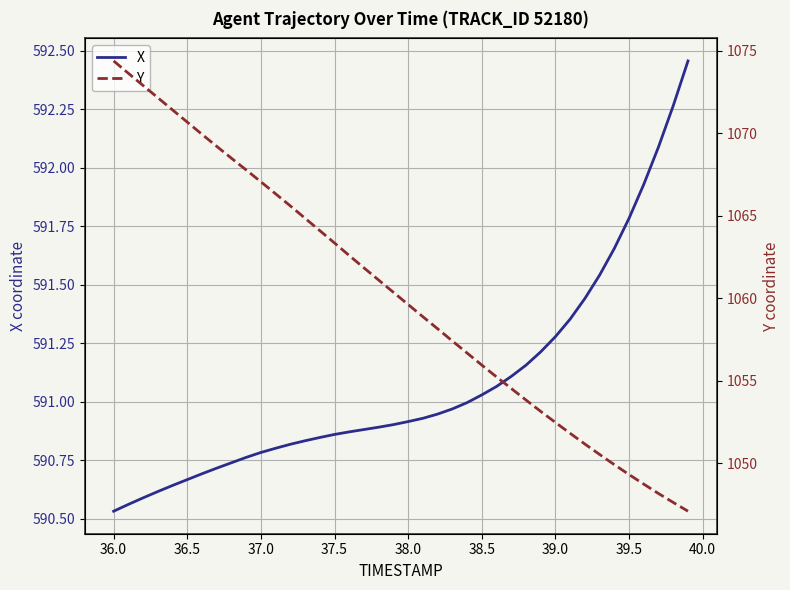

True or false: Y and X cross at least once.

False